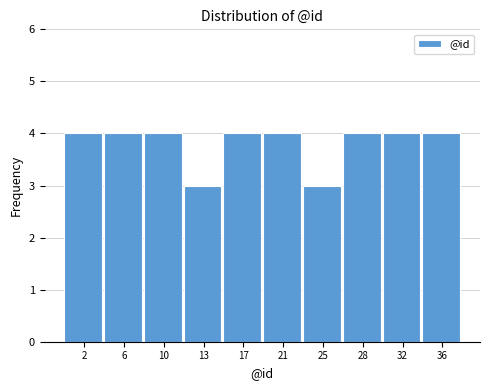

Reading left to right, what are all the values shown in this chart?

2=4	6=4	10=4	13=3	17=4	21=4	25=3	28=4	32=4	36=4